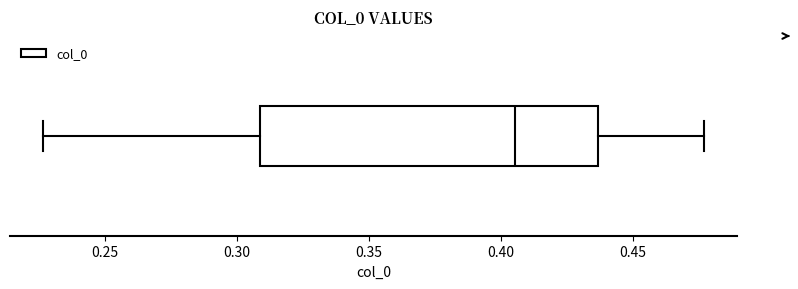

Transcribe this box plot: give where the median line is, the range the box spans, and where the two whiskers end, as read against the x-axis. The values are not printed on the chart, so give them approximately, as read against the axis.

median 0.405, box 0.310 to 0.435, whiskers 0.225 to 0.475